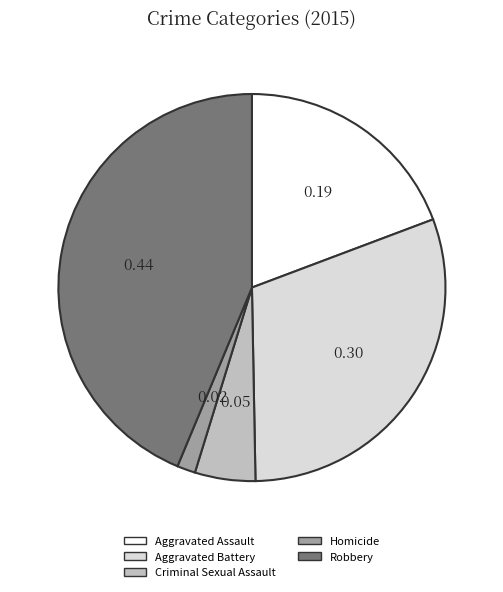

Is it true that Robbery is 44% of the pie?

True